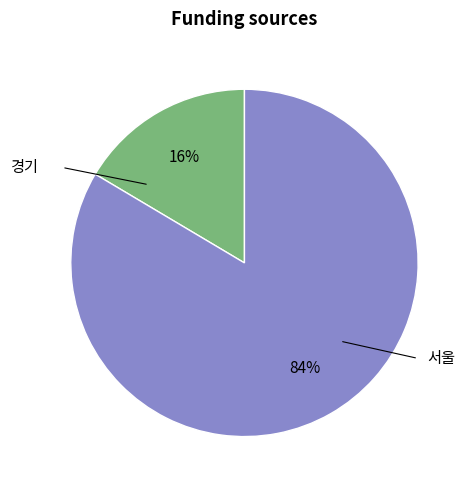

Is there any slice that represents more than half of the pie?

Yes